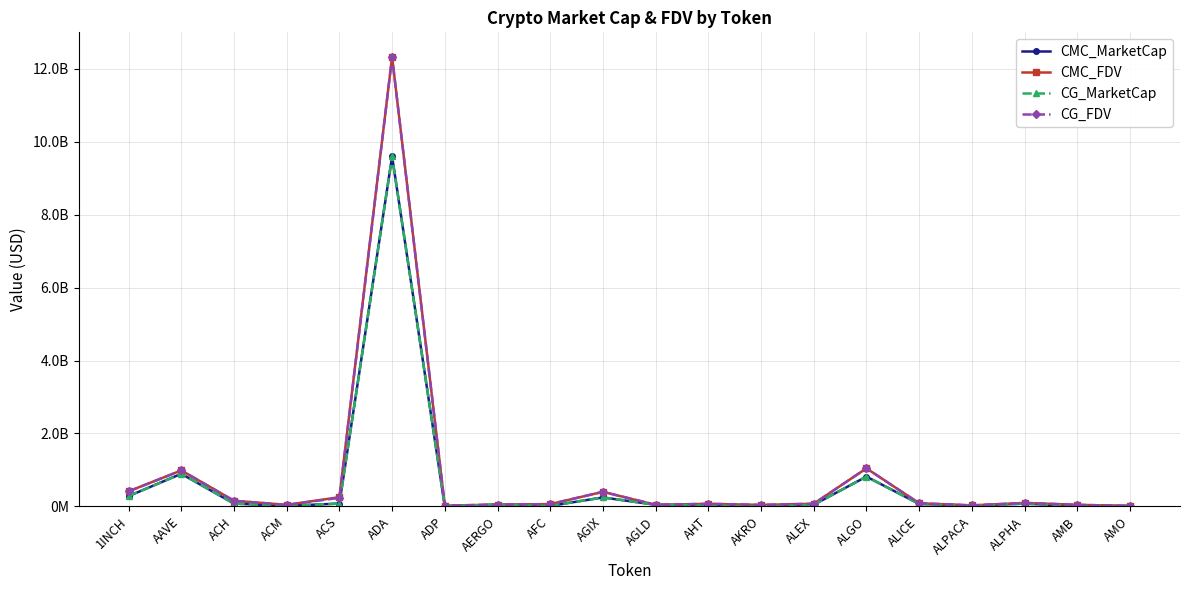

At AMB, list the series in order from largest to smallest.

CMC_FDV, CG_FDV, CMC_MarketCap, CG_MarketCap